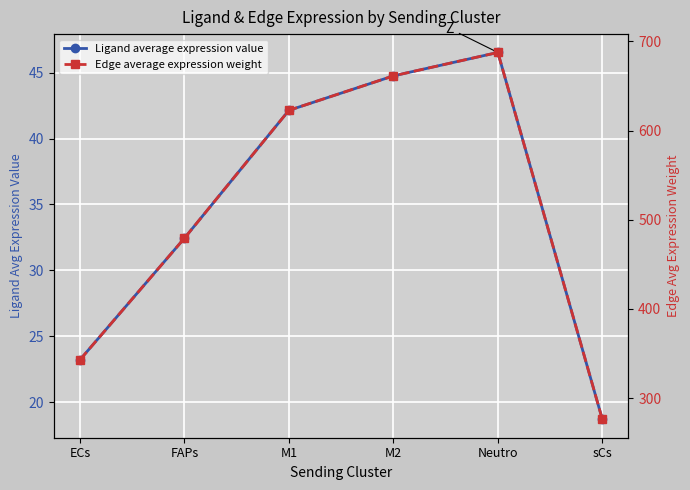

At which category is the sum across all series the highest?

Neutro